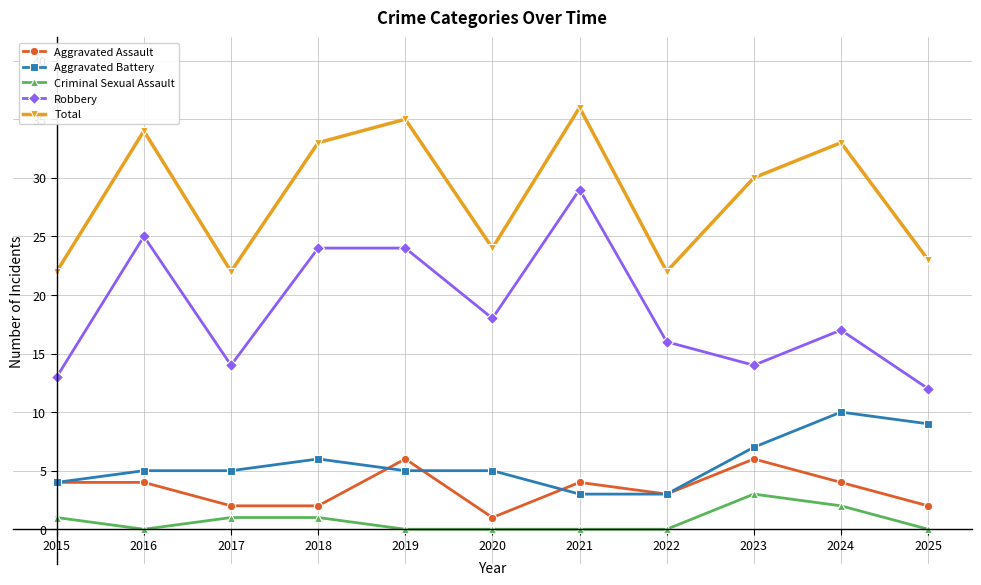

True or false: Total and Robbery cross at least once.

False